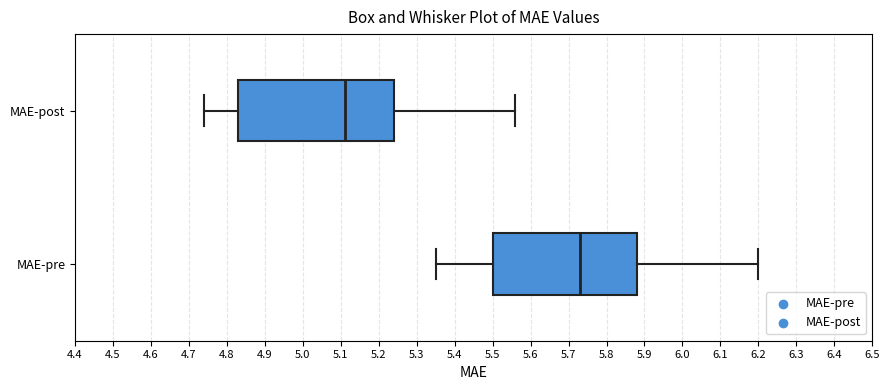

Which box is the widest, from its left edge to its right edge?

MAE-post